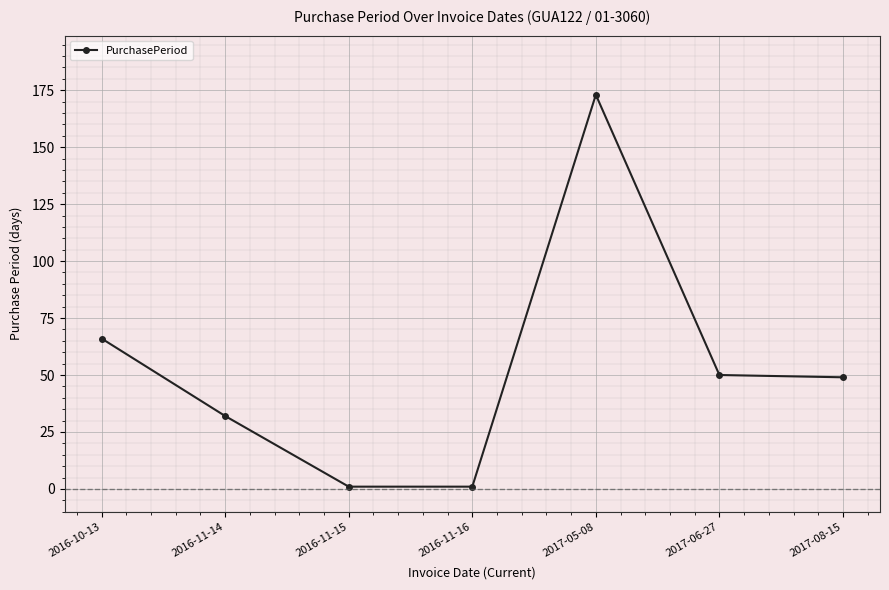

How many lines are shown in the chart?

1